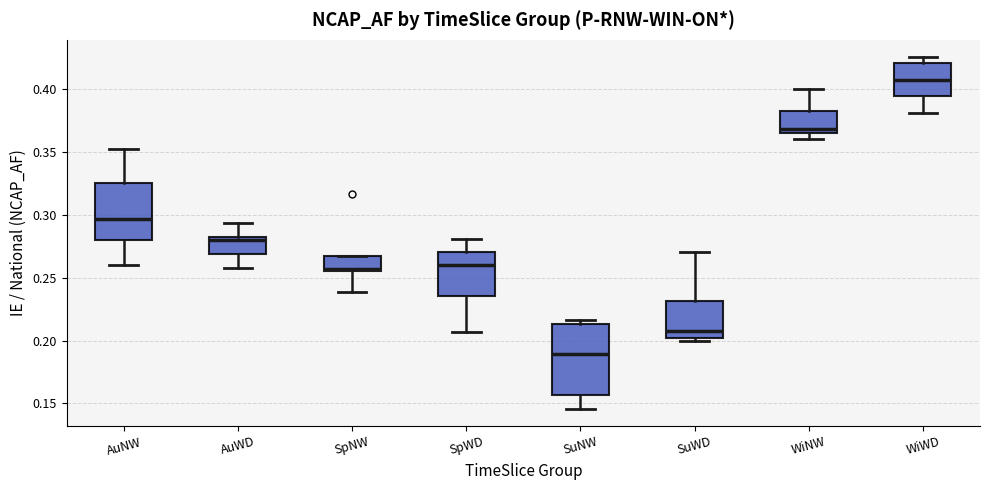

Where is the upper edge of the box for AuWD on the y-axis? The values are not printed on the chart, so give them approximately, as read against the axis.

0.280